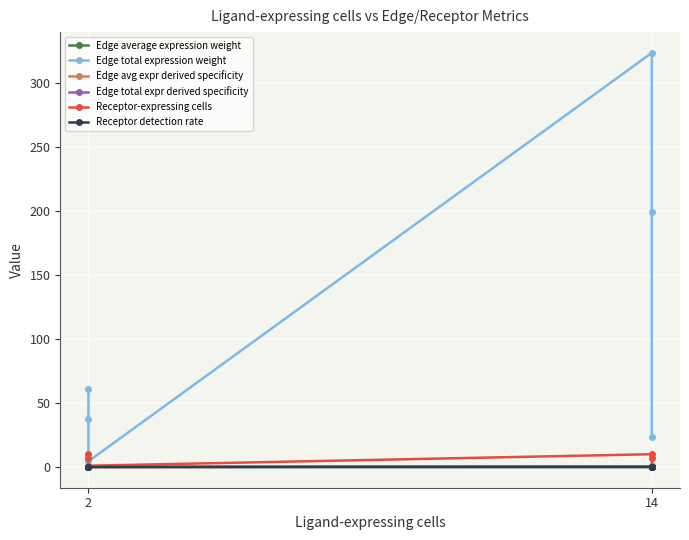

What is the average value of the Edge total expression weight series?

108.5